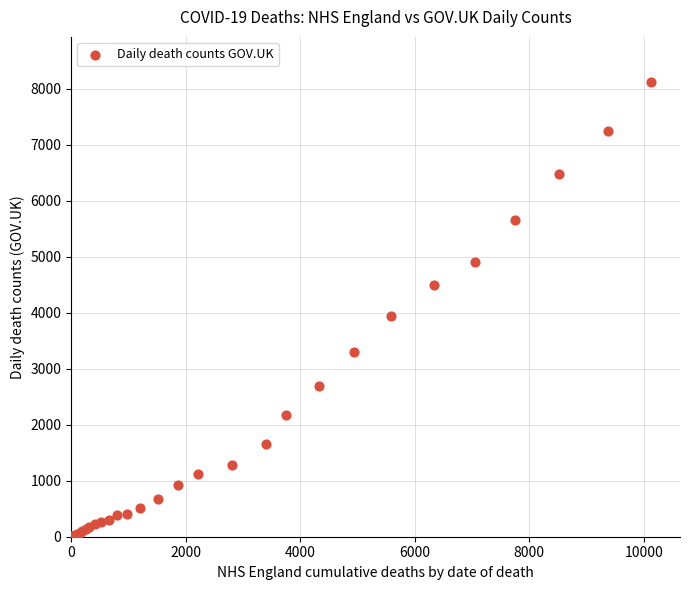

What Y value in the scatter plot is closest to 4057?

3939